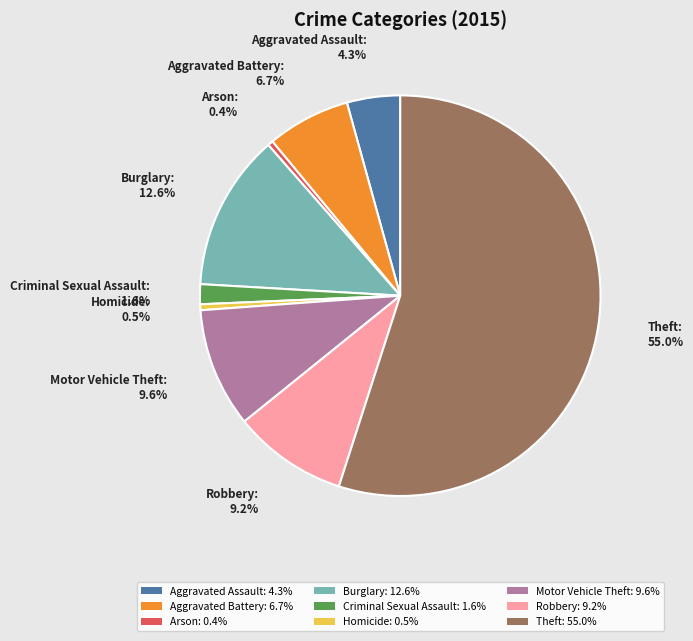

To the nearest percent, what percentage of the pie is Robbery?

9%